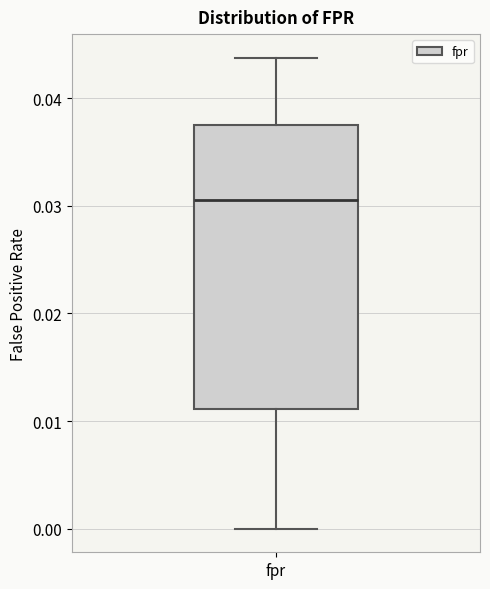

Read this box plot against the y-axis: the position of the median line, the range covered by the box, and the ends of both whiskers. The values are not printed on the chart, so give them approximately, as read against the axis.

median 0.031, box 0.011 to 0.038, whiskers 0.000 to 0.044